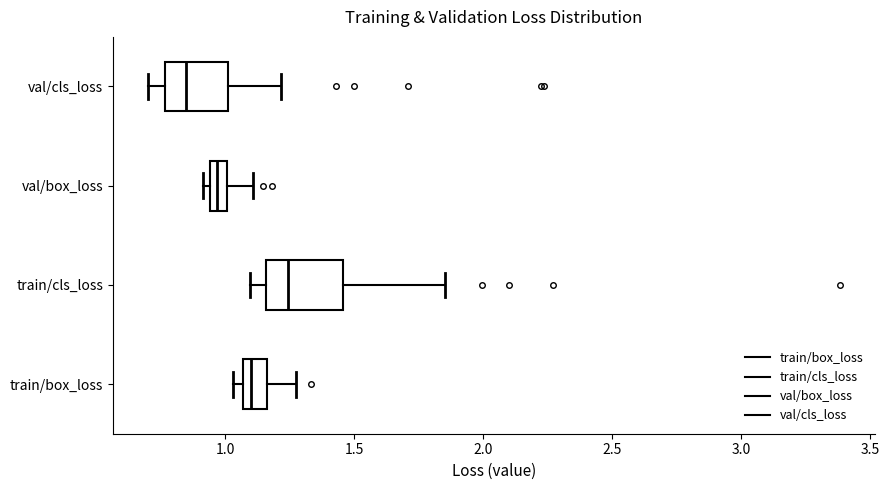

Where does the left whisker of the box for val/cls_loss end on the x-axis? The values are not printed on the chart, so give them approximately, as read against the axis.

0.70